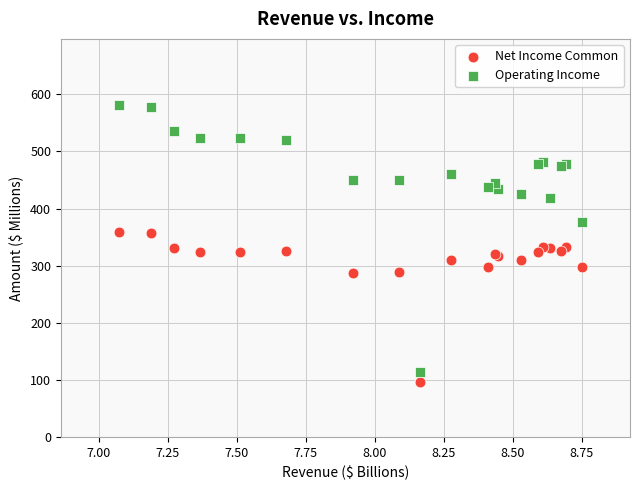

Which series has the widest spread of Y values?

Operating Income